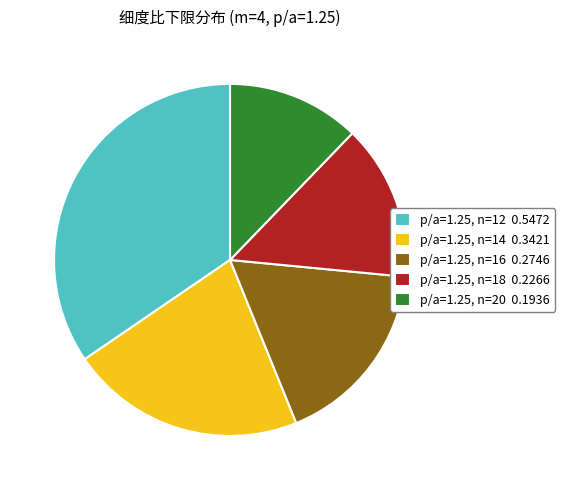

Which slice is the smallest?

p/a=1.25, n=20